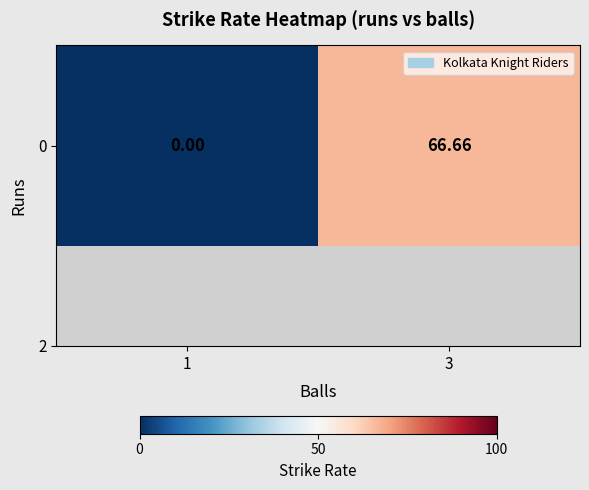

What value does the data have at 3?

66.7